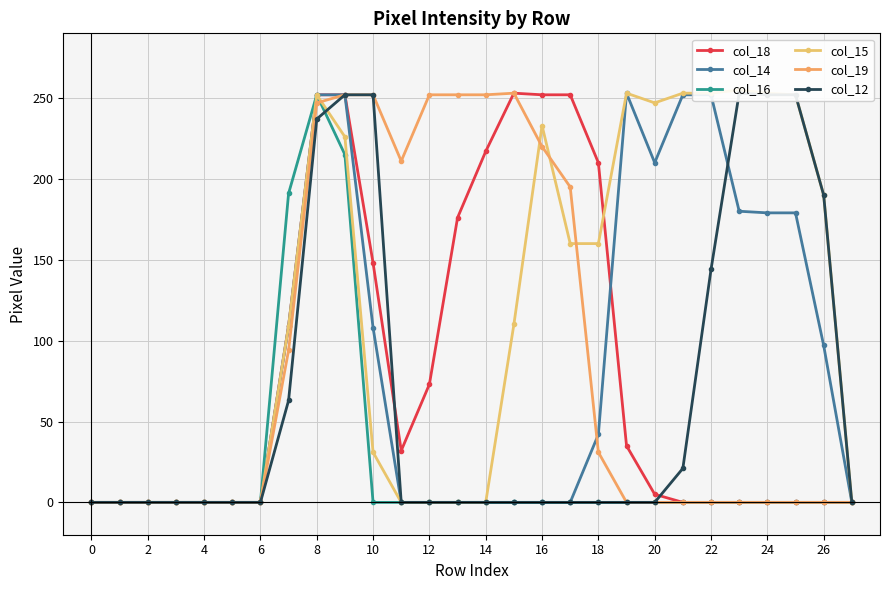

Does the chart have visible grid lines?

Yes